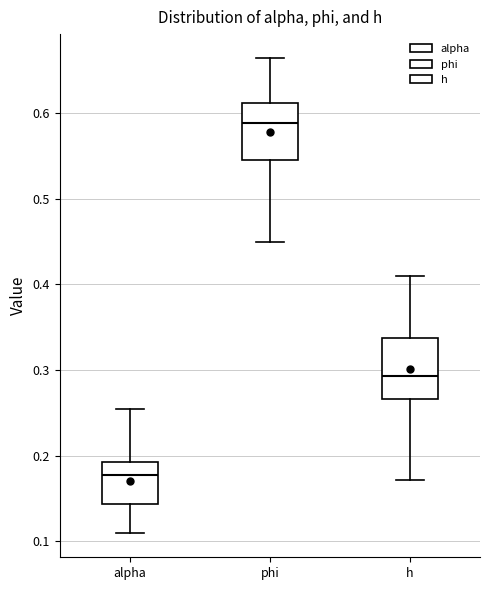

Reading left to right, read every box against the y-axis: the position of its median line, the range the box covers, and the ends of its whiskers. The values are not printed on the chart, so give them approximately, as read against the axis.

alpha: median 0.18, box 0.14 to 0.19, whiskers 0.11 to 0.25
phi: median 0.59, box 0.55 to 0.61, whiskers 0.45 to 0.66
h: median 0.29, box 0.27 to 0.34, whiskers 0.17 to 0.41